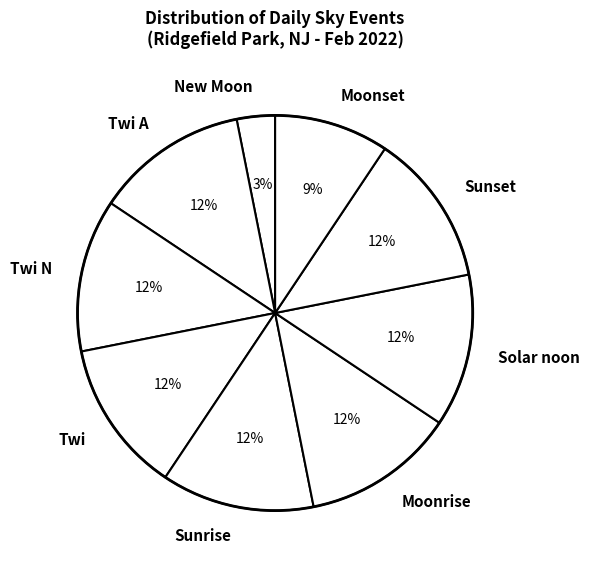

Which category has the smallest portion of the pie?

New Moon